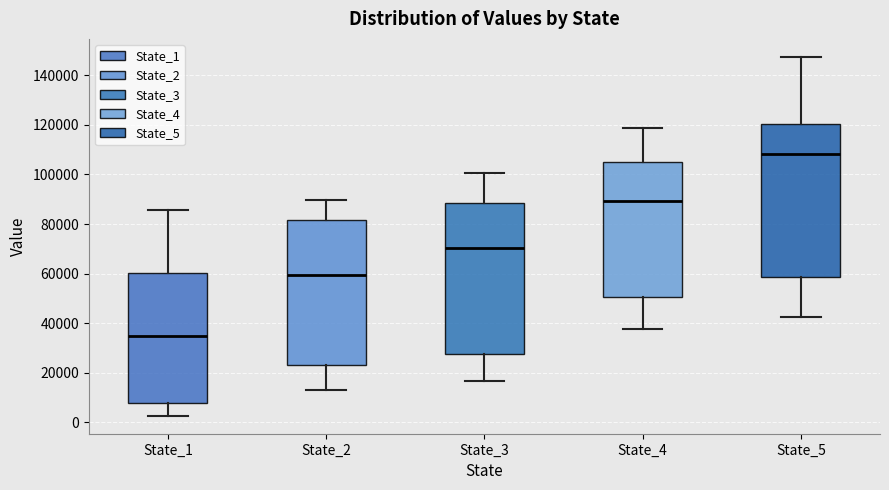

Reading left to right, read every box against the y-axis: the position of its median line, the range the box covers, and the ends of its whiskers. The values are not printed on the chart, so give them approximately, as read against the axis.

State_1: median 36000, box 8000 to 60000, whiskers 2000 to 86000
State_2: median 60000, box 24000 to 82000, whiskers 14000 to 90000
State_3: median 70000, box 28000 to 88000, whiskers 16000 to 100000
State_4: median 90000, box 50000 to 104000, whiskers 38000 to 118000
State_5: median 108000, box 58000 to 120000, whiskers 42000 to 148000